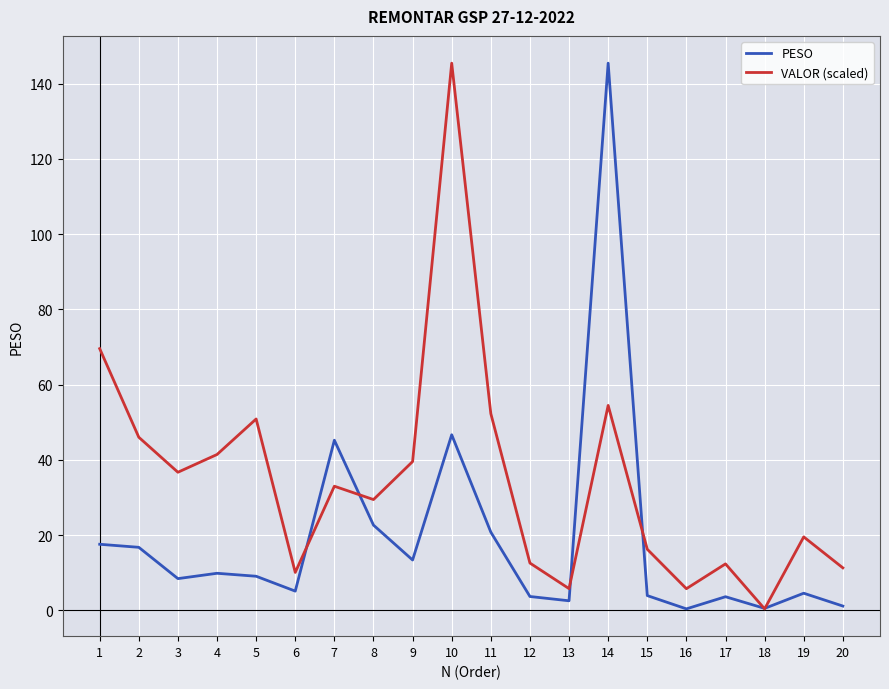

What is the spread (max minus min) of values at 7?

12.2